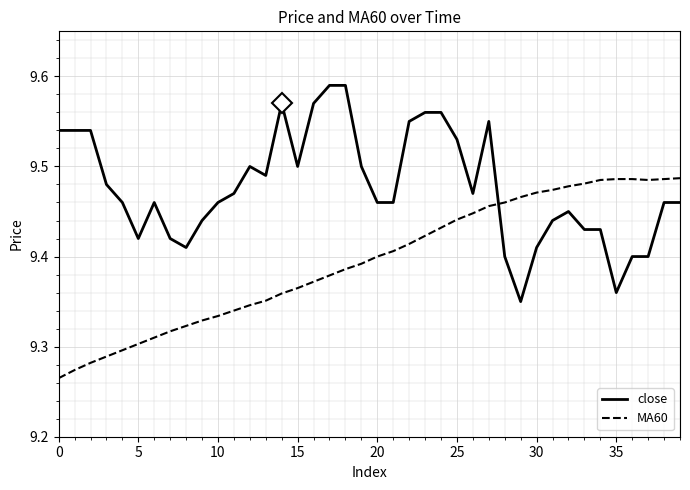

Which series ends up on top after the final intersection of MA60 and close?

MA60